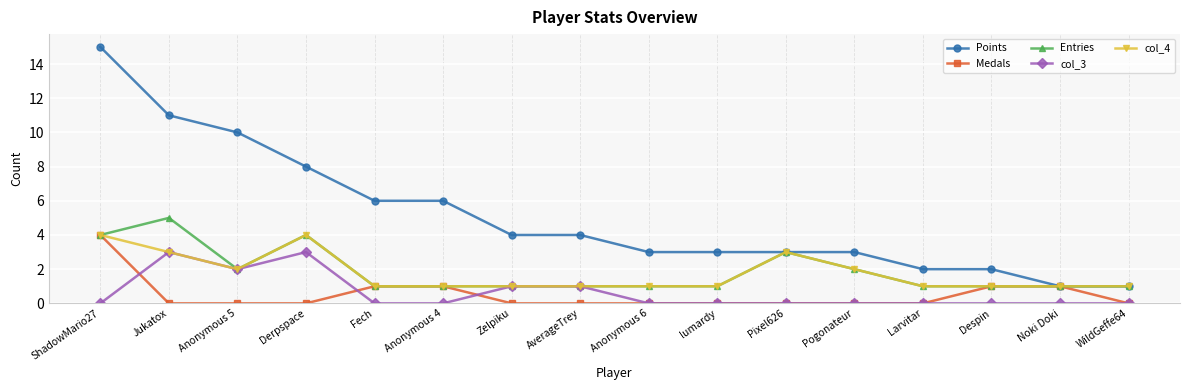

Reading right to left, extract all data points from this chart.

Points: 1	1	2	2	3	3	3	3	4	4	6	6	8	10	11	15
Medals: 0	1	1	0	0	0	0	0	0	0	1	1	0	0	0	4
Entries: 1	1	1	1	2	3	1	1	1	1	1	1	4	2	5	4
col_3: 0	0	0	0	0	0	0	0	1	1	0	0	3	2	3	0
col_4: 1	1	1	1	2	3	1	1	1	1	1	1	4	2	3	4